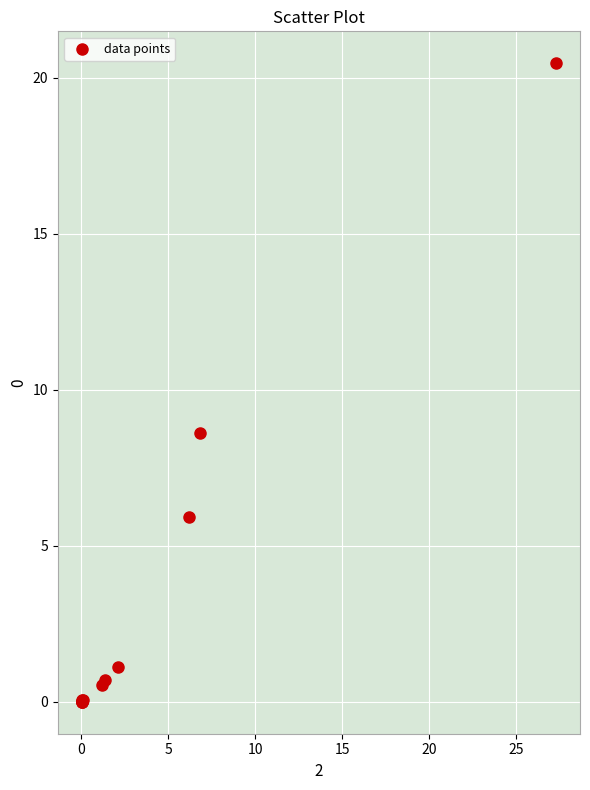

What Y value in the scatter plot is closest to 10?

8.6